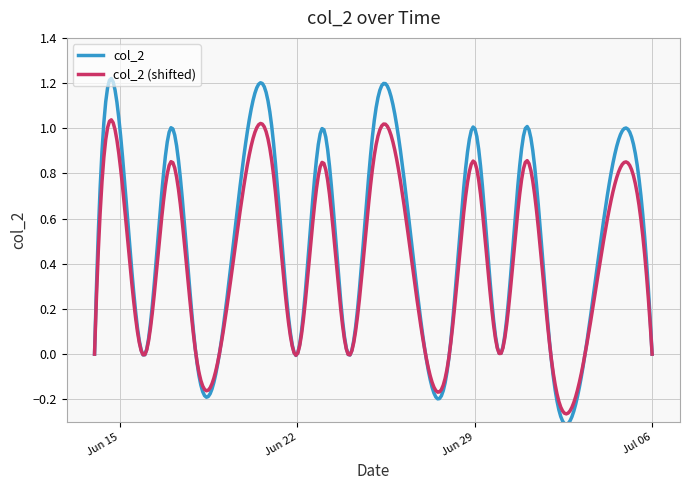

List the series in order of their overall mean, lowest first.

col_2 (shifted), col_2